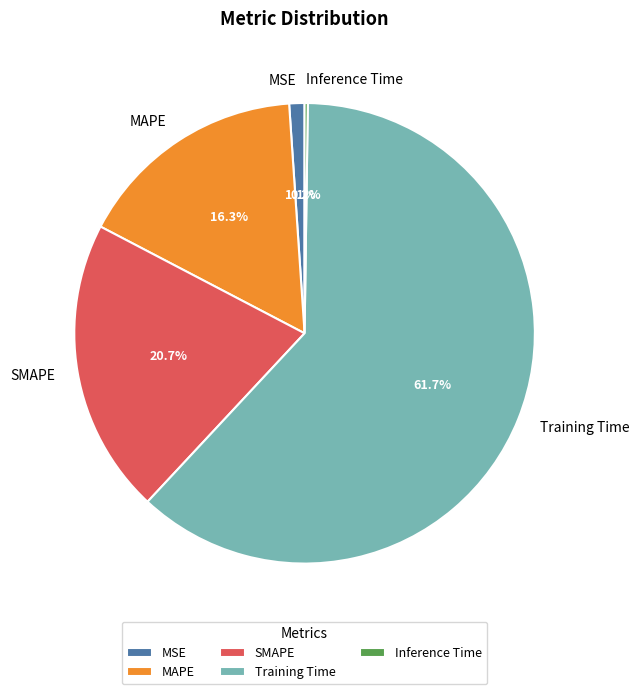

Which category has the biggest portion of the pie?

Training Time